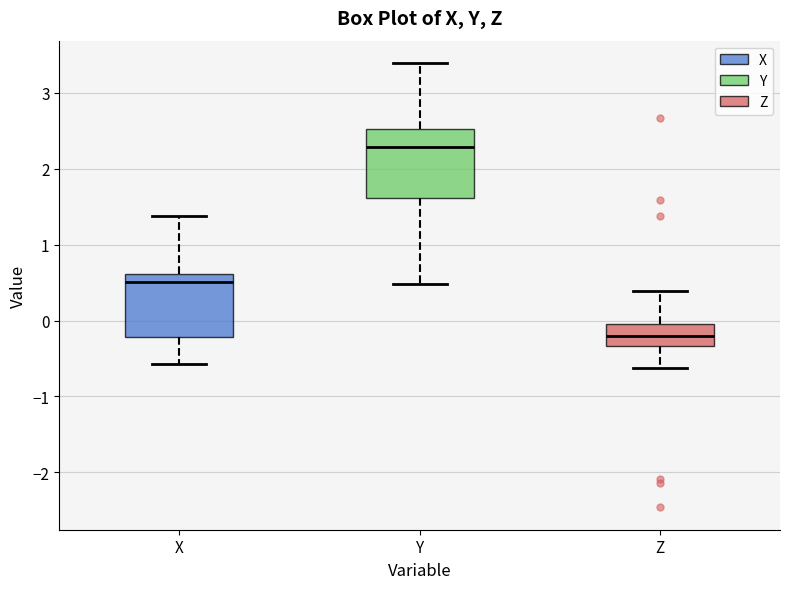

Reading left to right, transcribe this box plot: for each box, give where its median line is, the range the box spans, and where its two whiskers end, as read against the y-axis. The values are not printed on the chart, so give them approximately, as read against the axis.

X: median 0.5, box -0.2 to 0.6, whiskers -0.6 to 1.4
Y: median 2.3, box 1.6 to 2.5, whiskers 0.5 to 3.4
Z: median -0.2, box -0.3 to 0.0, whiskers -0.6 to 0.4